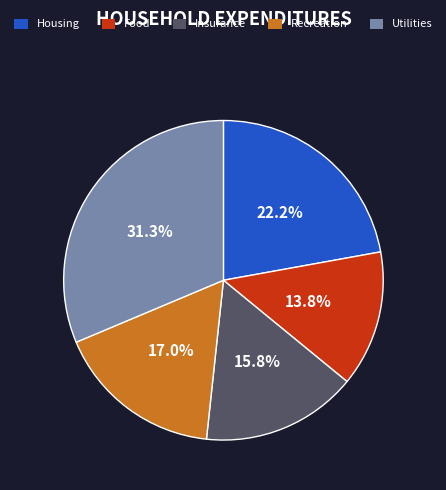

Is there any slice that represents more than half of the pie?

No